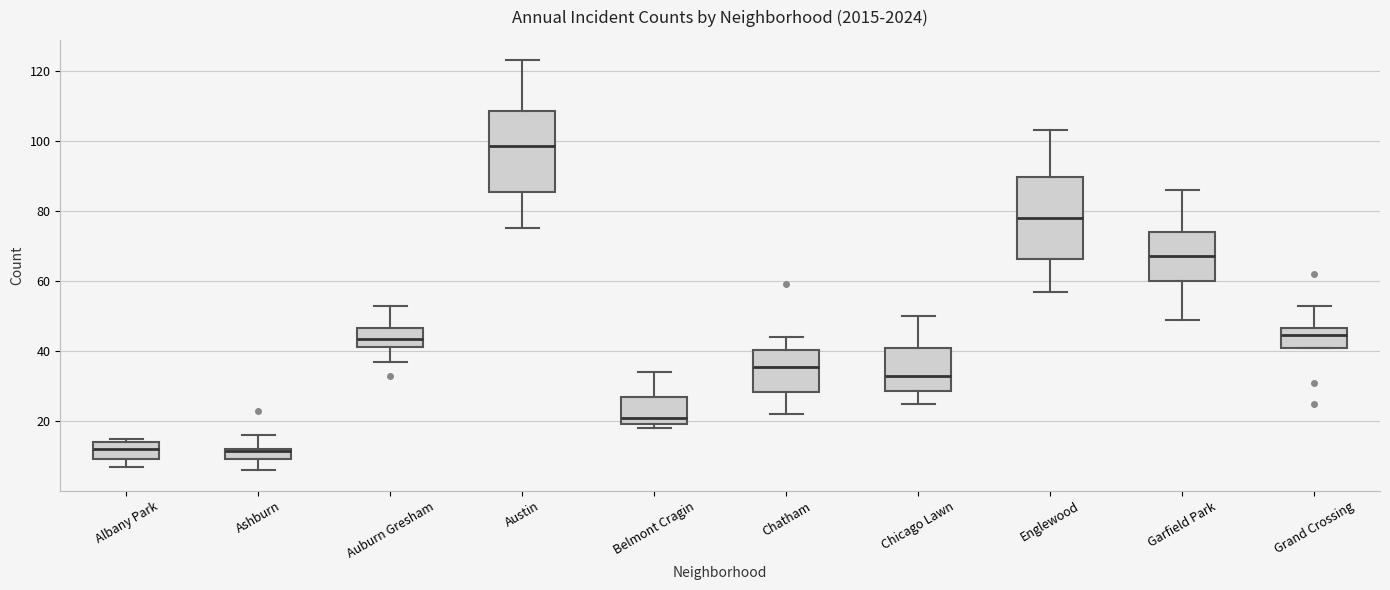

Where does the lower whisker of the box for Englewood end on the y-axis? The values are not printed on the chart, so give them approximately, as read against the axis.

58